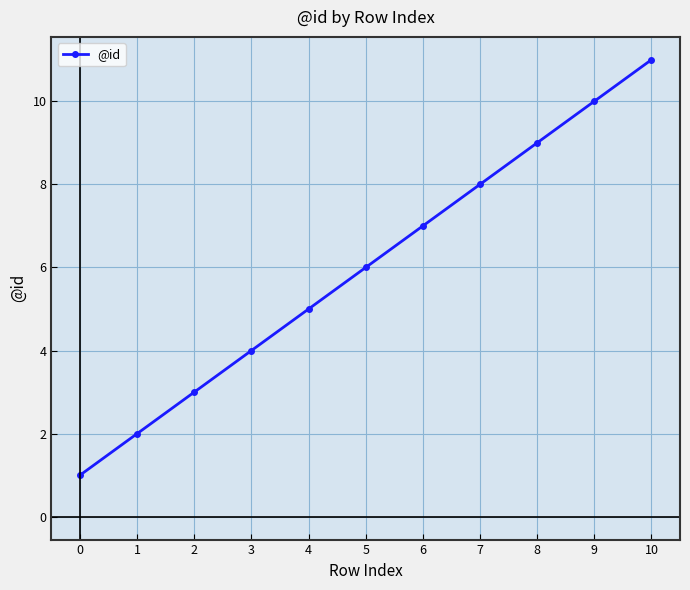

Rank the categories by value from highest to lowest.

10, 9, 8, 7, 6, 5, 4, 3, 2, 1, 0